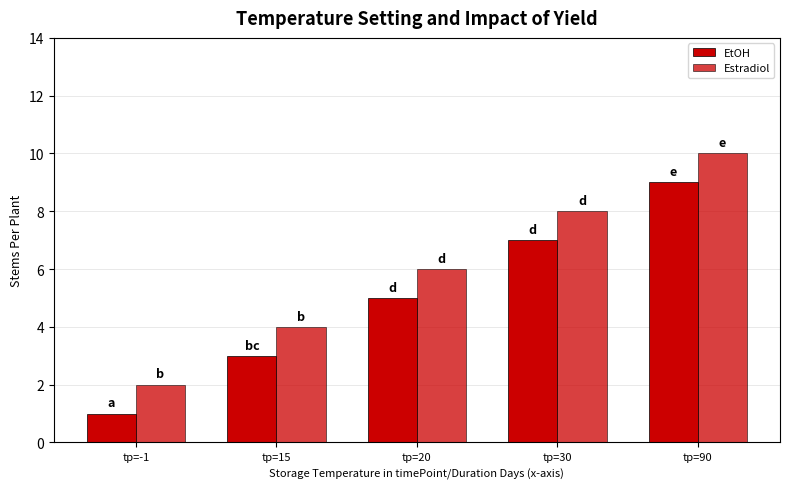

Count the number of data series in this chart.

2